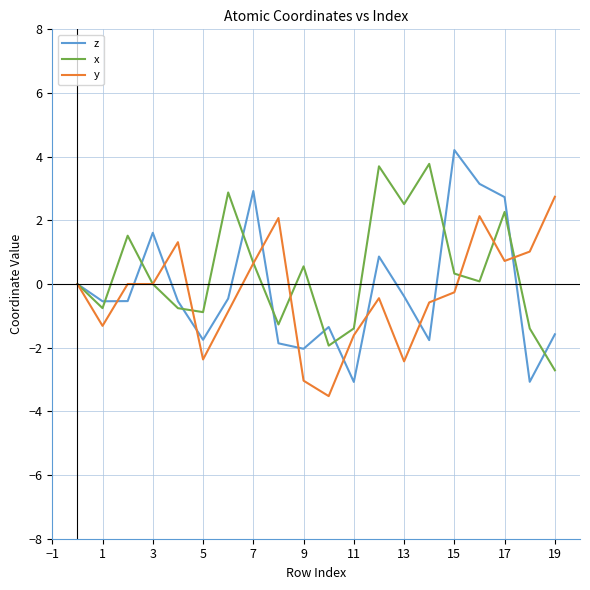

What is the minimum value shown in the chart?

-3.5